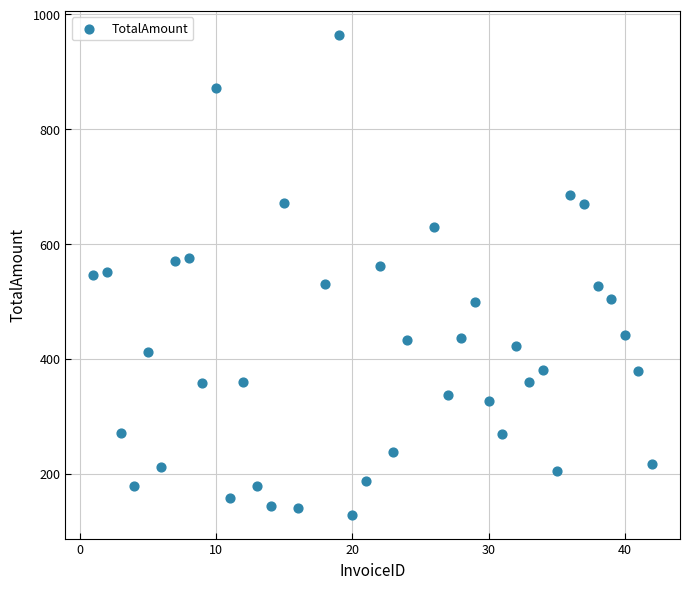

What is the range of X values (max minus min)?

41.0